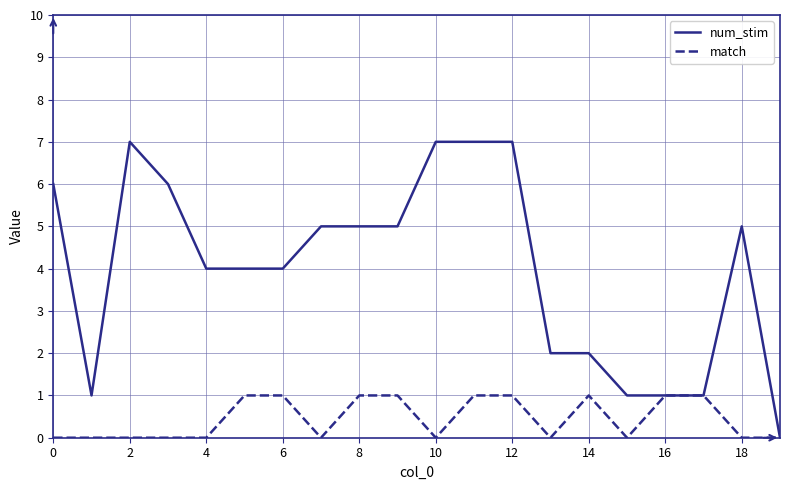

What are all the series names shown in the legend?

num_stim, match